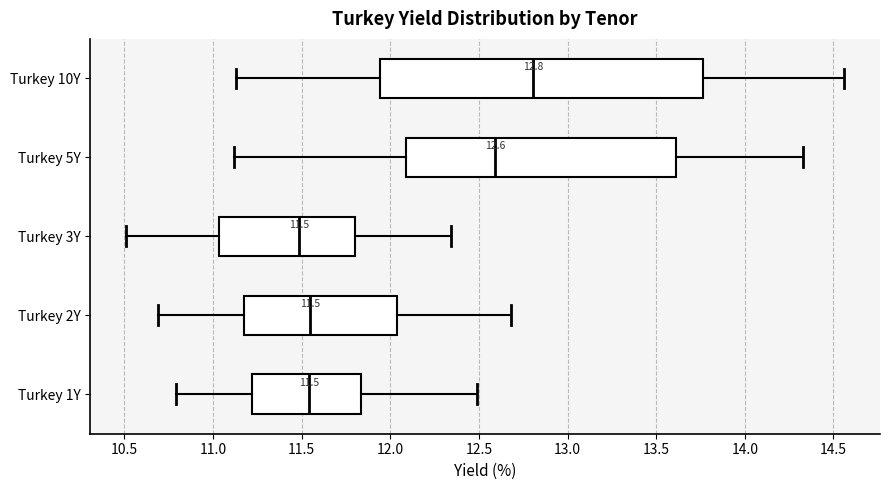

Which box is the widest, from its left edge to its right edge?

Turkey 10Y